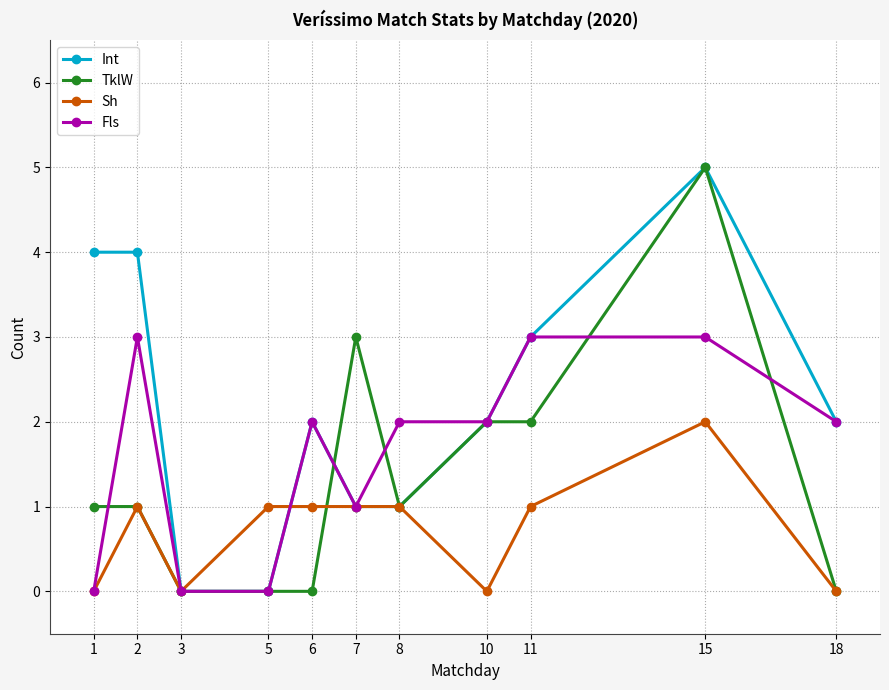

How many categories are shown in the chart?

11